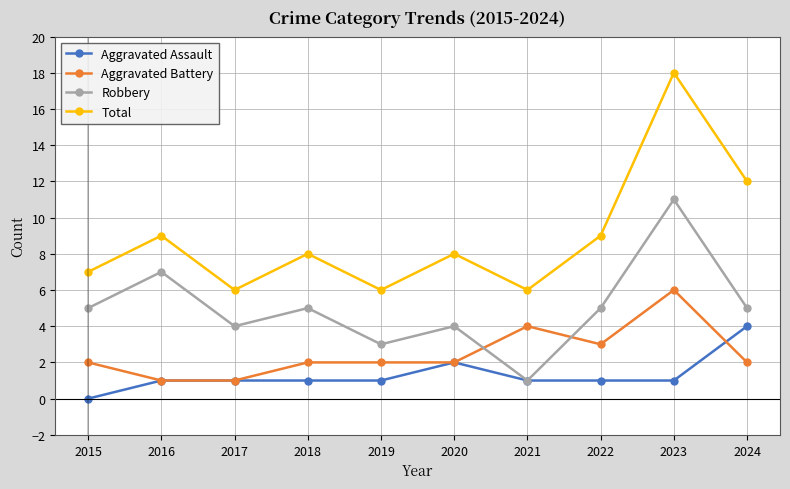

Rank the series by their maximum value, from lowest to highest.

Aggravated Assault, Aggravated Battery, Robbery, Total